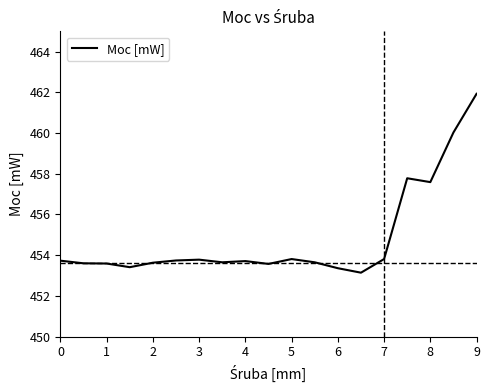

What is the greatest value displayed?

461.9